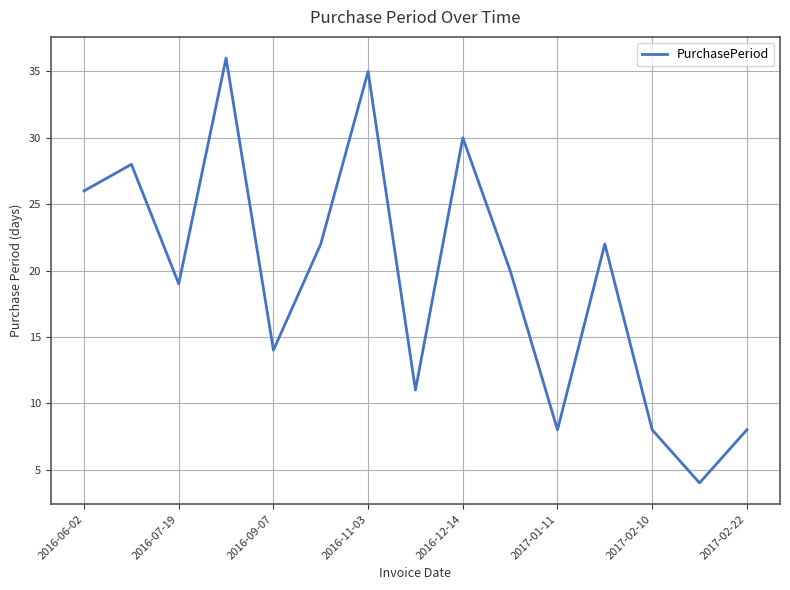

What is the minimum value shown in the chart?

4